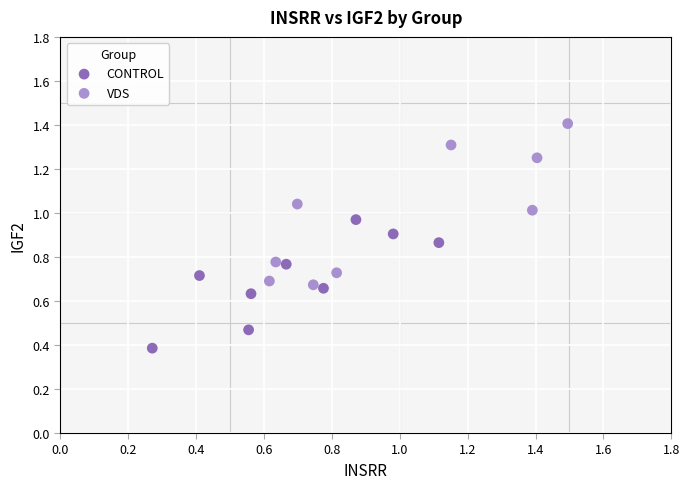

What are all the series names shown in the legend?

CONTROL, VDS